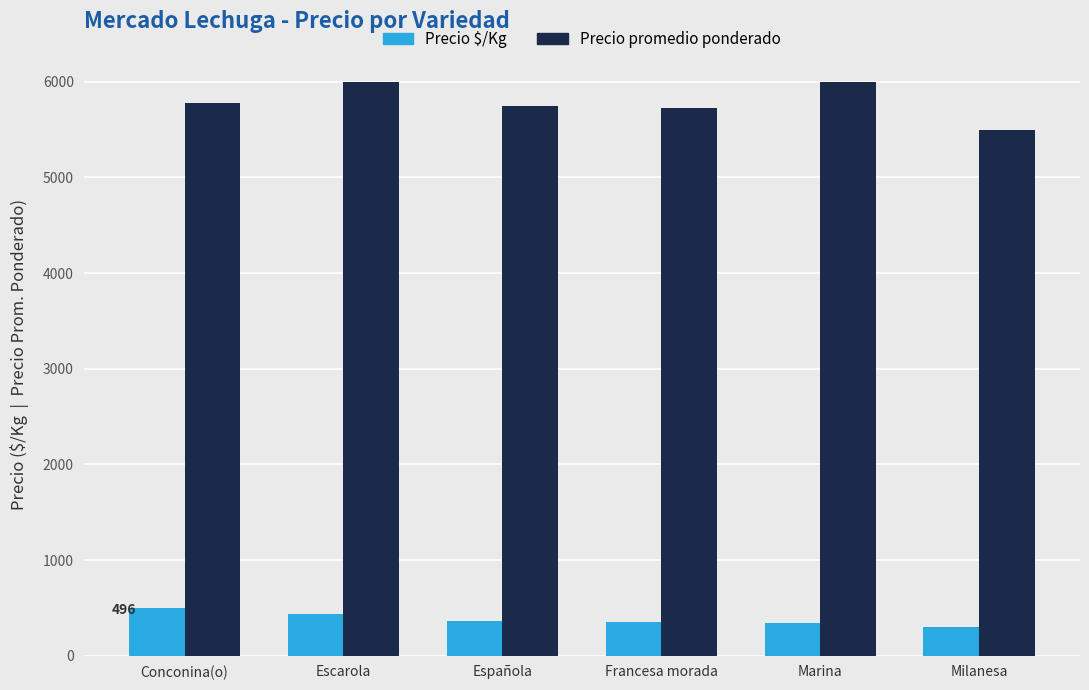

What is the minimum value shown in the chart?

300